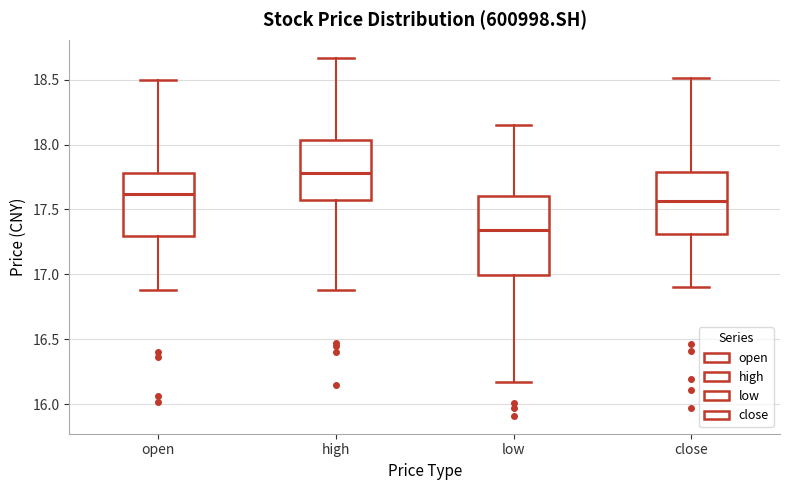

Which box has the lowest median line?

low